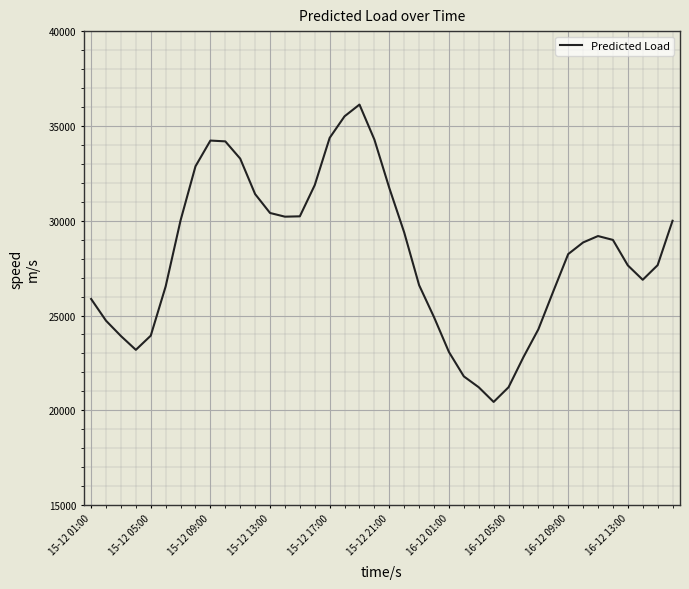

What is the maximum value shown in the chart?

36125.0